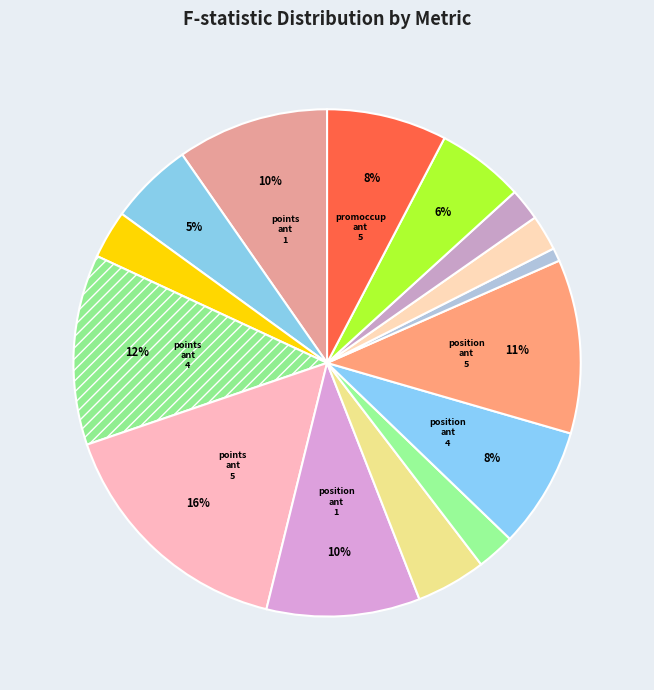

Is there any slice that represents more than half of the pie?

No